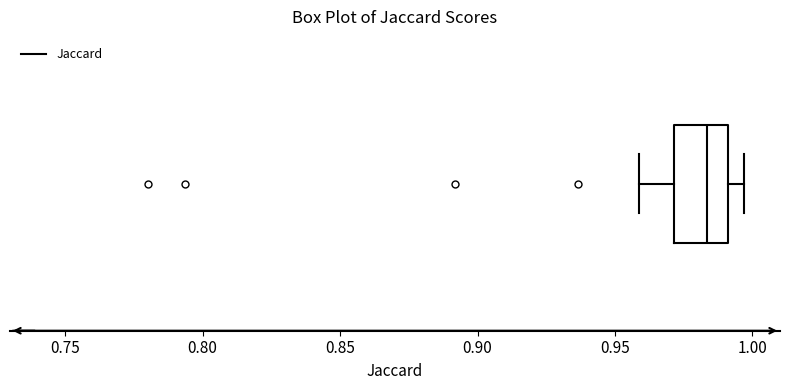

Read this box plot against the x-axis: the position of the median line, the range covered by the box, and the ends of both whiskers. The values are not printed on the chart, so give them approximately, as read against the axis.

median 0.985, box 0.970 to 0.990, whiskers 0.960 to 0.995